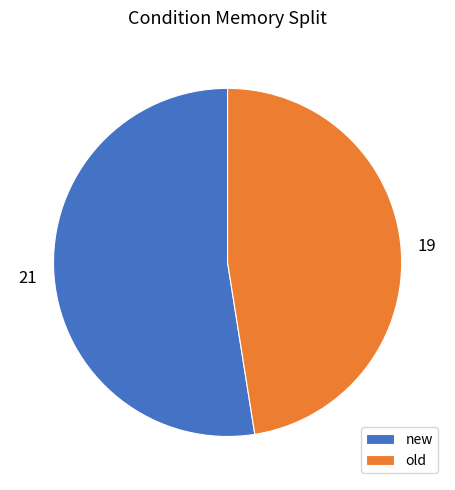

Is new the majority of the pie?

Yes